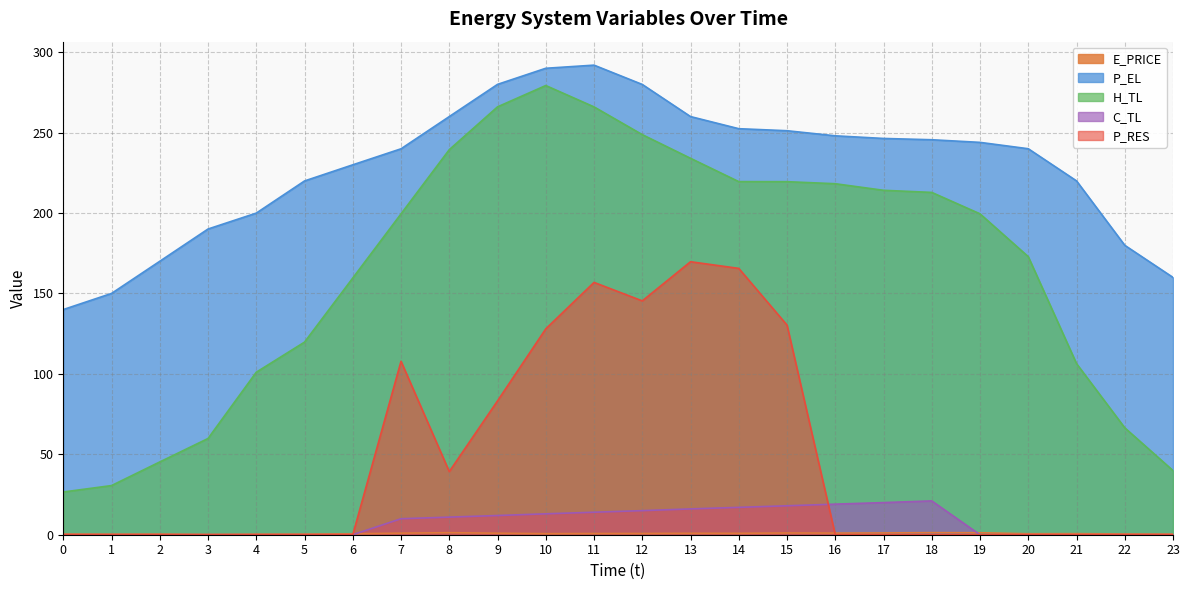

What is the spread (max minus min) of values at 12?

279.2